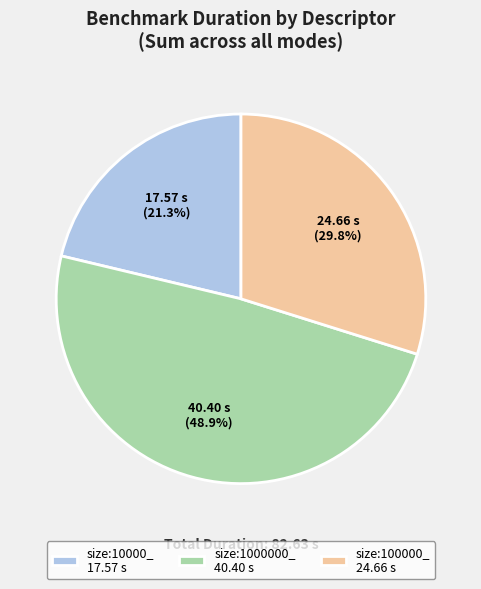

Between size:10000_ 17.57 s and size:100000_ 24.66 s, which is larger?

size:100000_ 24.66 s